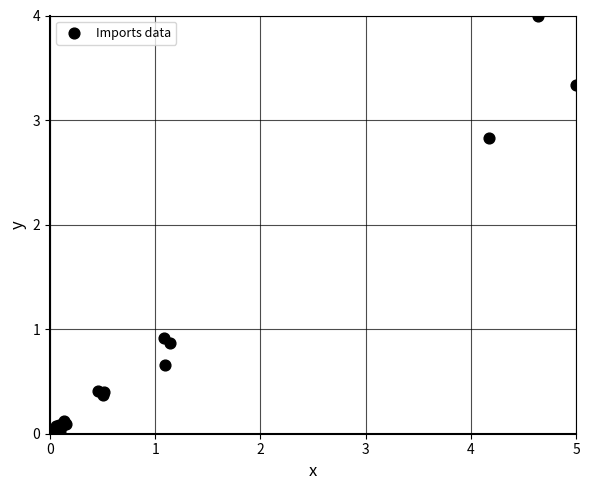

What Y value in the scatter plot is closest to 2?

2.8